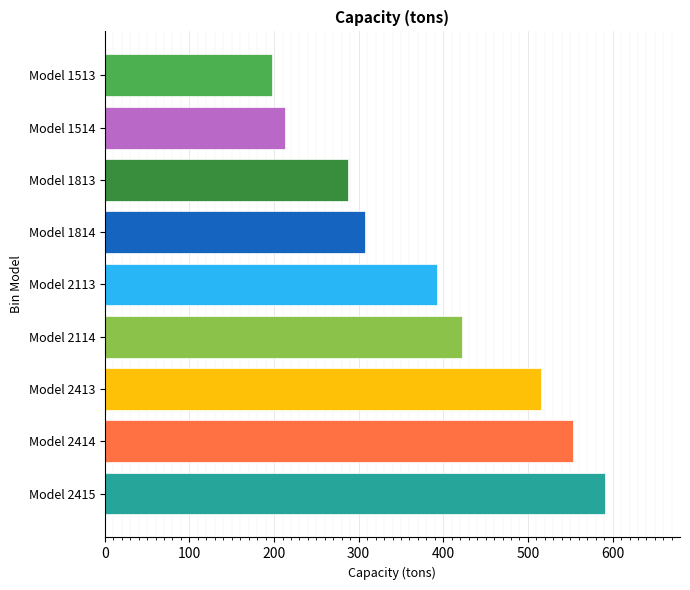

Reading top to bottom, list all the values displayed in this chart.

198	213	287	308	393	422	516	553	591